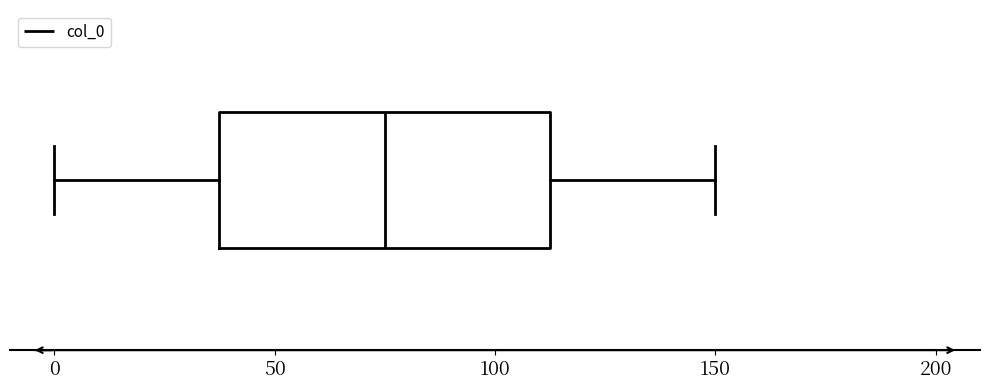

Read this box plot against the x-axis: the position of the median line, the range covered by the box, and the ends of both whiskers. The values are not printed on the chart, so give them approximately, as read against the axis.

median 75, box 40 to 115, whiskers 0 to 150